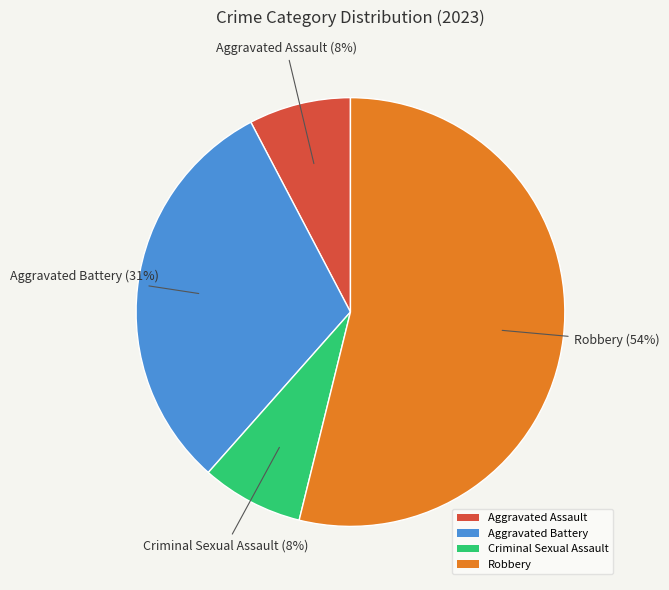

To the nearest percent, what is the difference between the largest and smallest slice percentages?

46%